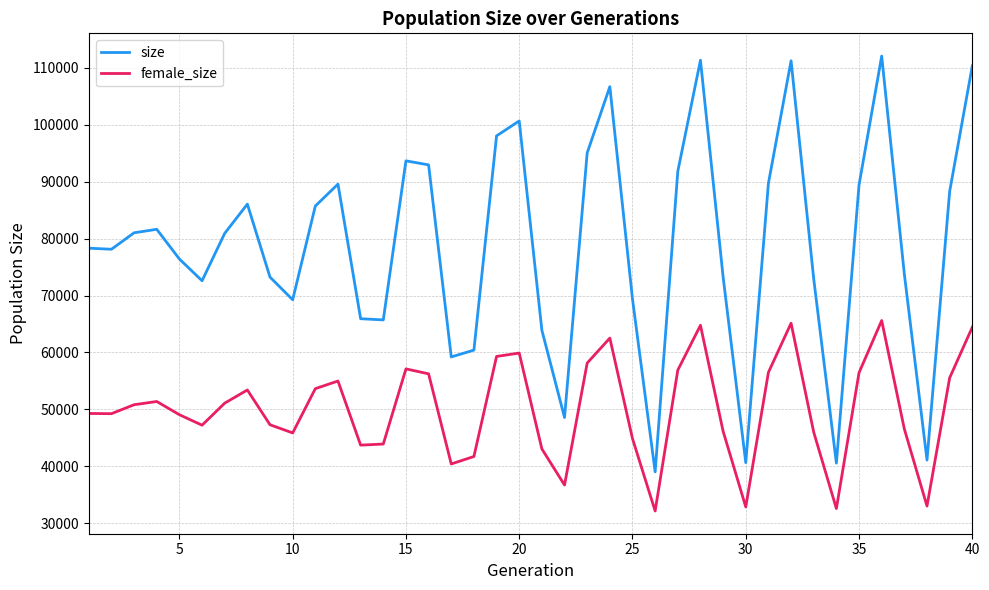

Which series has the largest total across all categories?

size